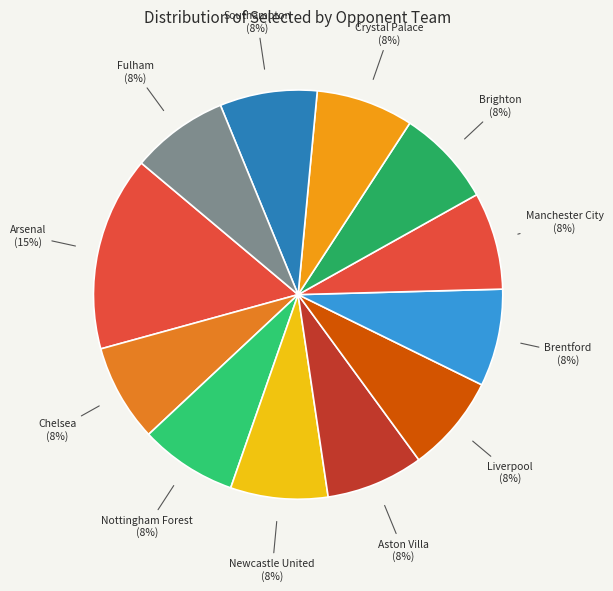

Is there a majority slice in this chart?

No